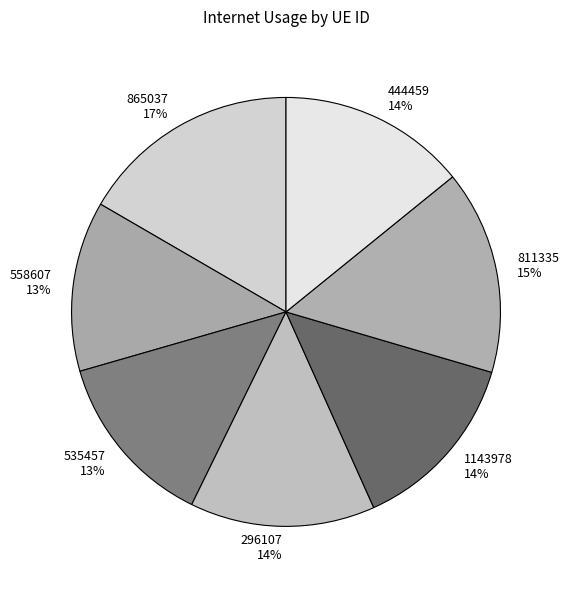

To the nearest percent, what is the difference between the largest and smallest slice percentages?

4%